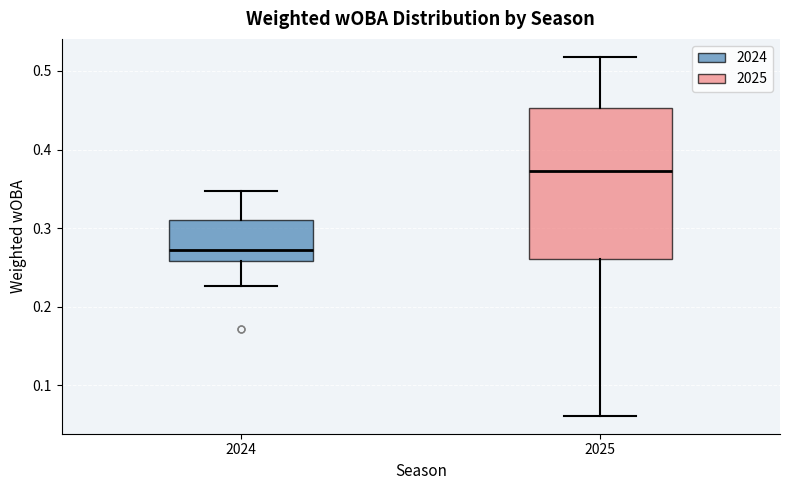

Which box is the tallest, from its lower edge to its upper edge?

2025